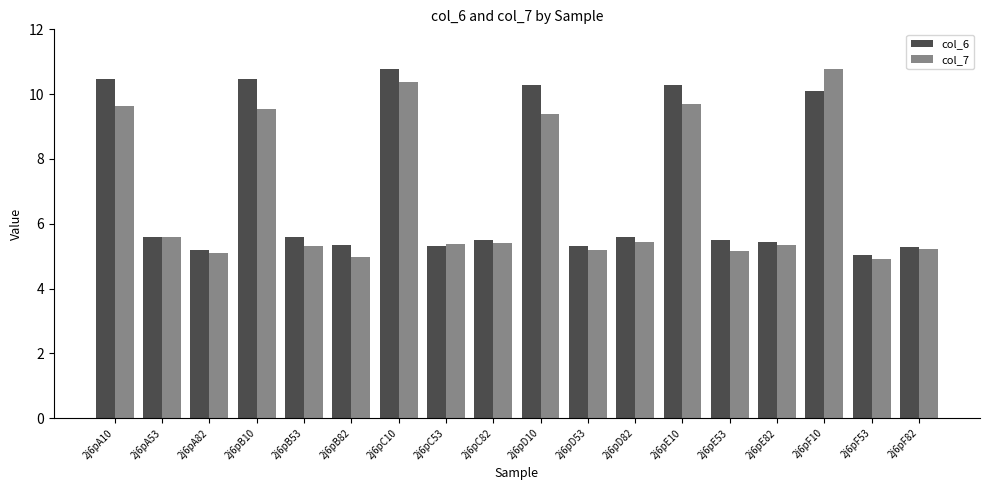

Which series has the largest total across all categories?

col_6